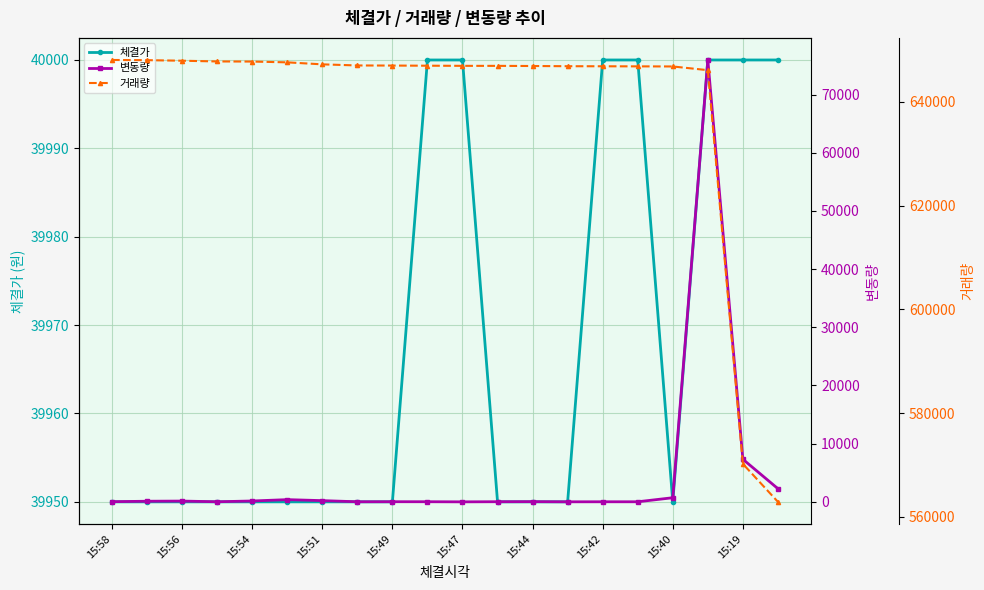

At which label is 체결가 closest to 39975?

15:58